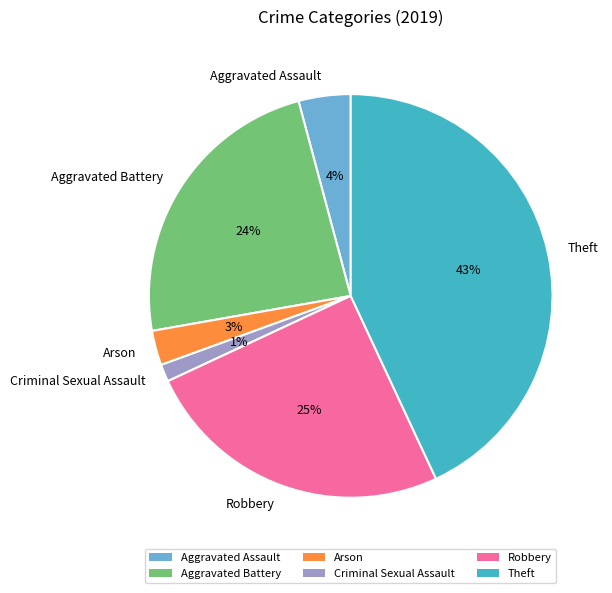

The Theft slice represents 43% of the pie. True or false?

True